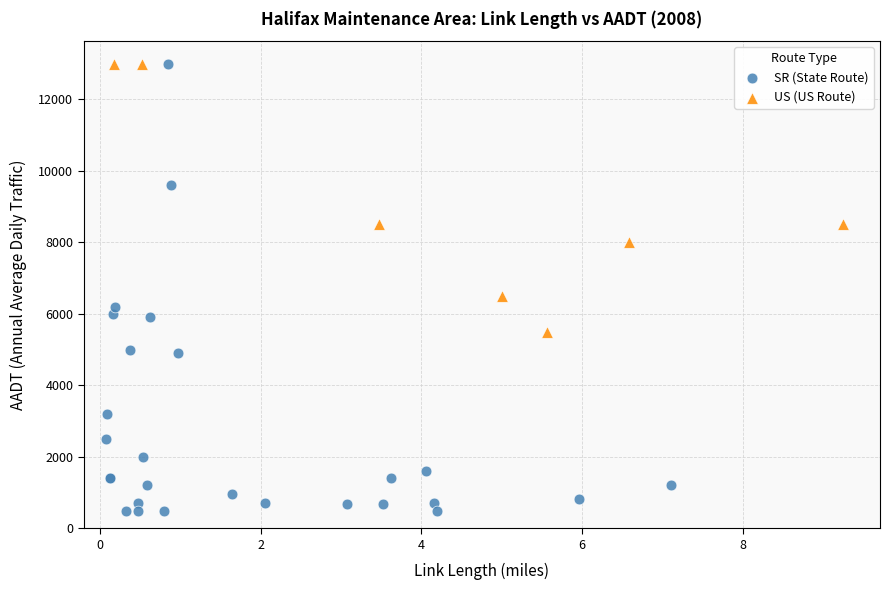

Which series has the largest Y range (max minus min)?

SR (State Route)